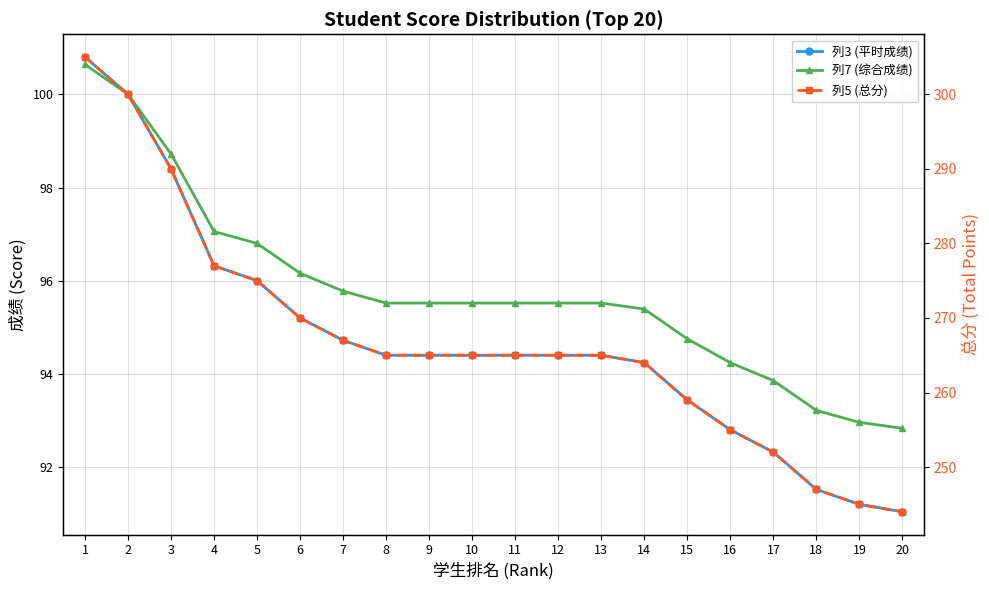

At how many categories does at least one series exceed 294?

2